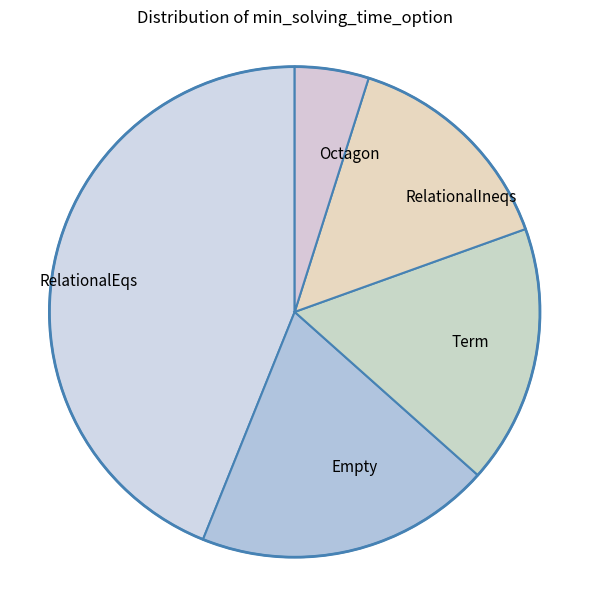

The RelationalEqs slice represents 36% of the pie. True or false?

False